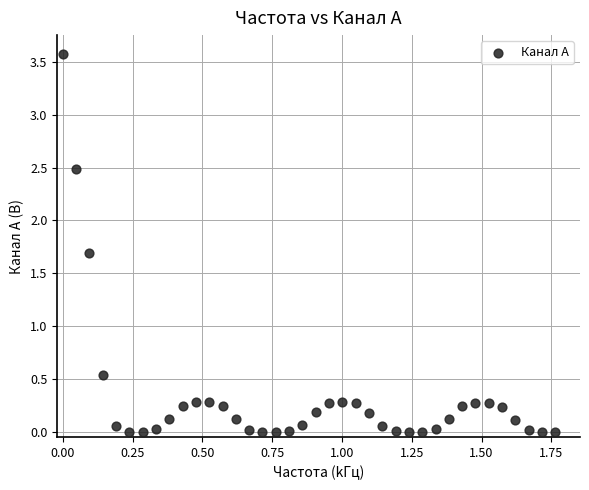

What is the range of Y values (max minus min)?

3.6